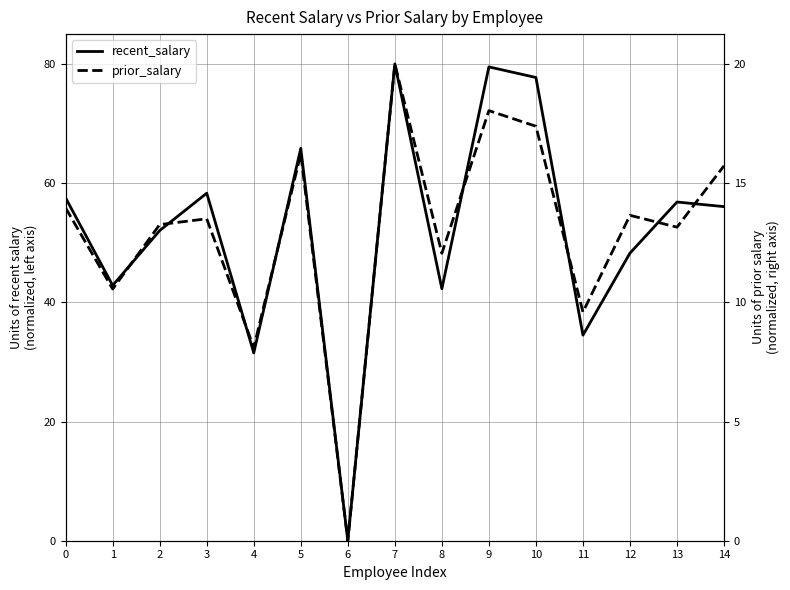

Which series changed the most between 1 and 11?

recent_salary